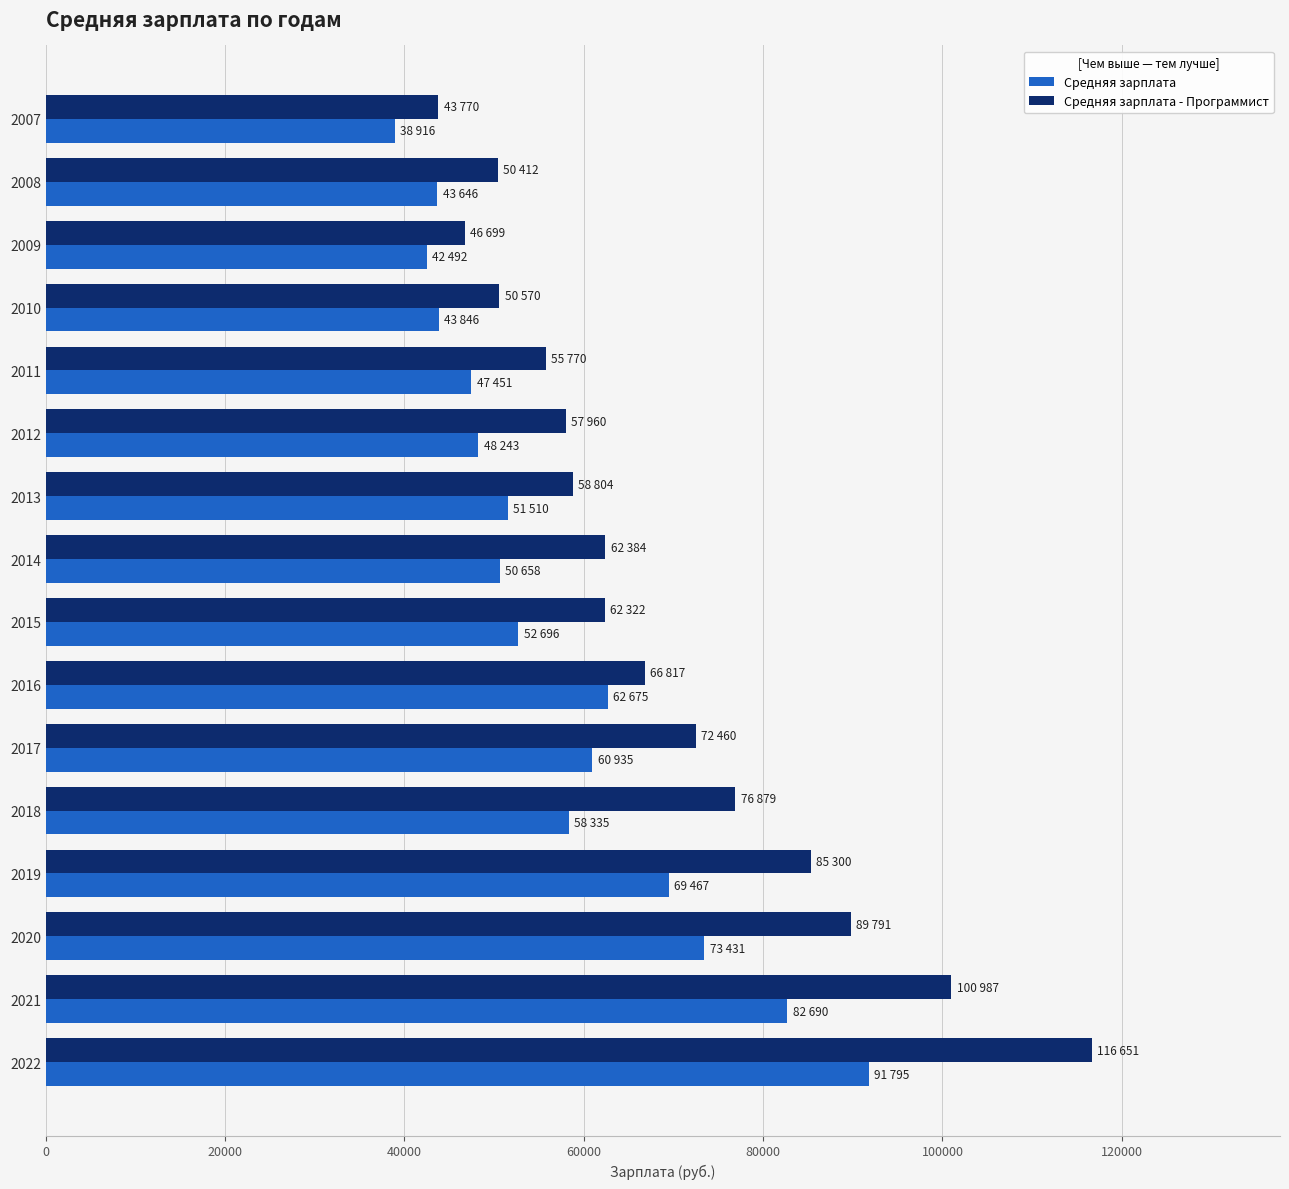

What is the minimum value shown in the chart?

38916